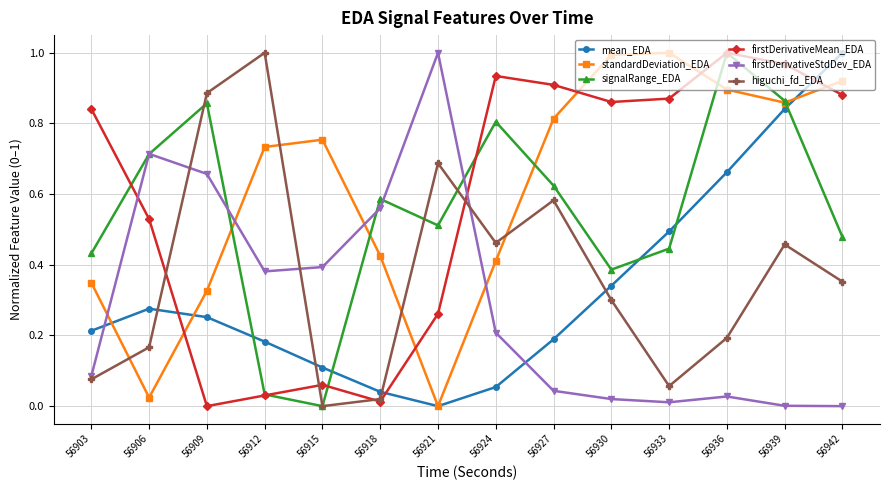

At which label does signalRange_EDA reach its peak?

56936